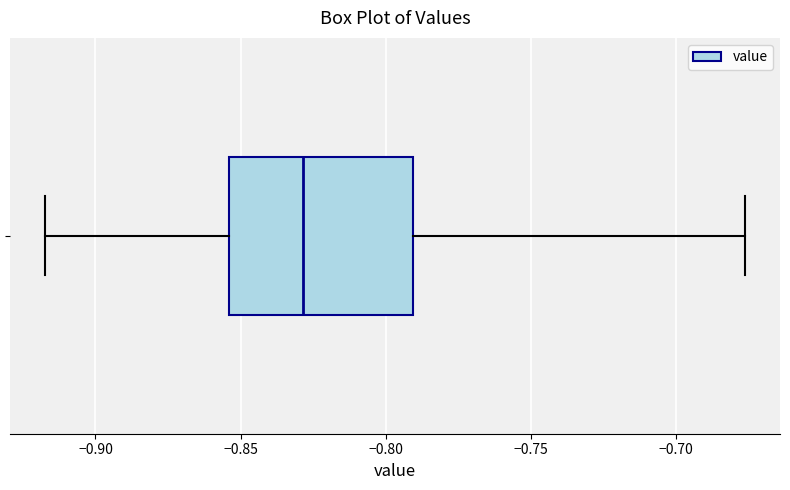

Read this box plot against the x-axis: the position of the median line, the range covered by the box, and the ends of both whiskers. The values are not printed on the chart, so give them approximately, as read against the axis.

median -0.830, box -0.855 to -0.790, whiskers -0.915 to -0.675